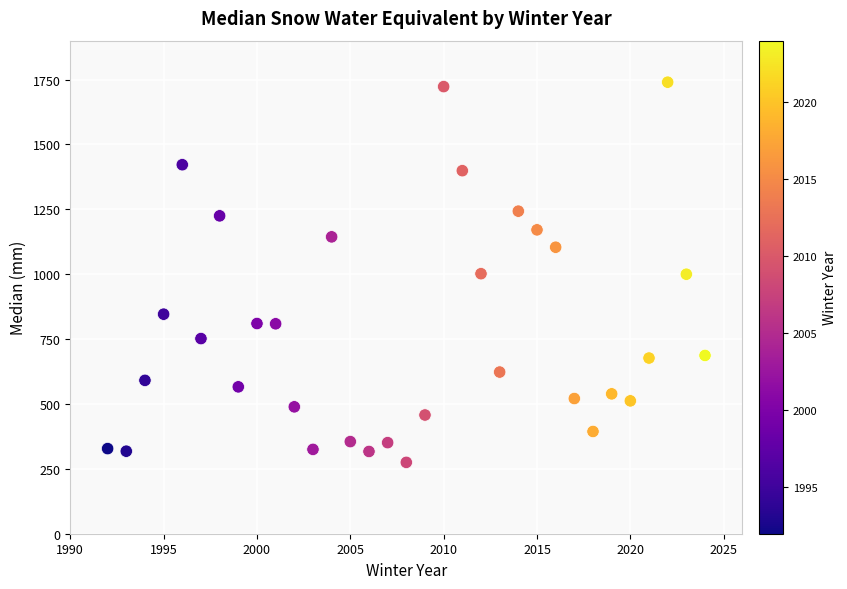

What is the range of Y values (max minus min)?

1465.0